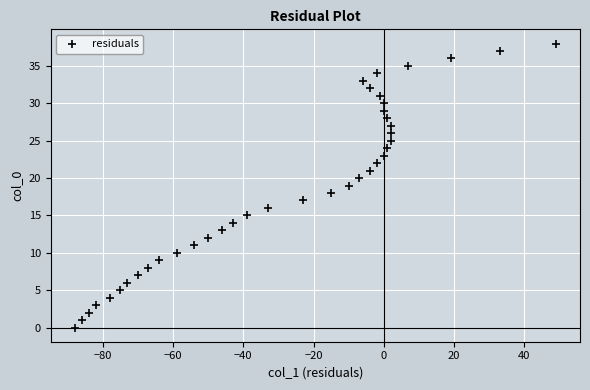

What is the range of Y values (max minus min)?

38